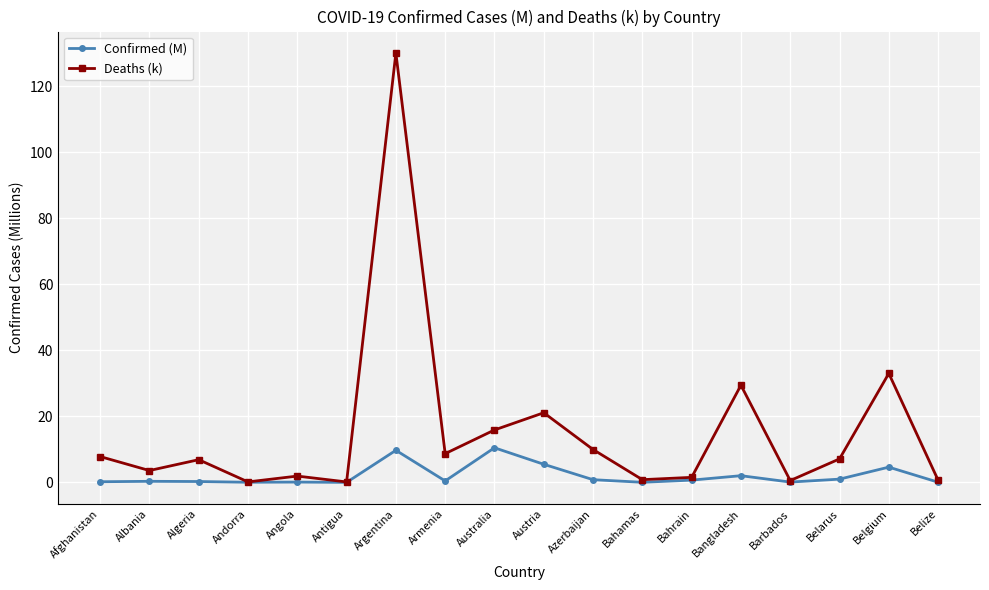

The value of Deaths (k) at Argentina is 130.0. True or false?

True